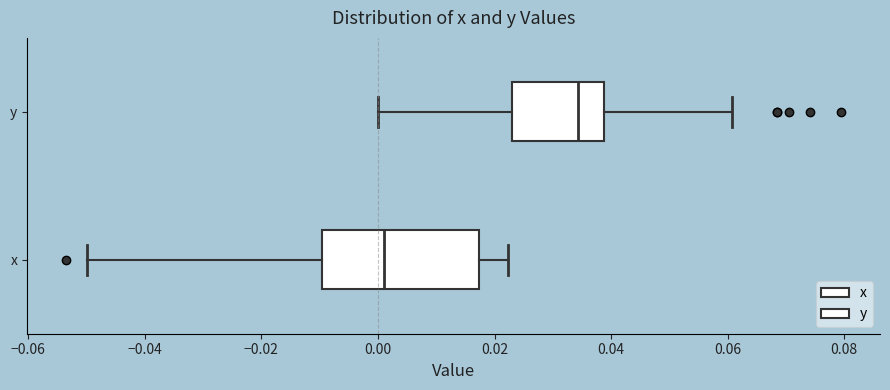

Which box is the widest, from its left edge to its right edge?

x